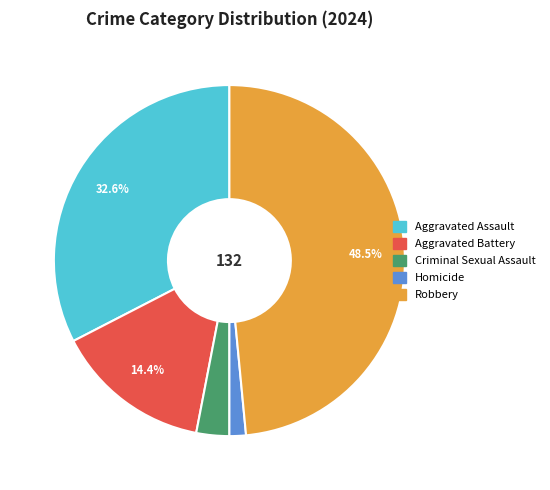

Is there any slice that represents more than half of the pie?

No